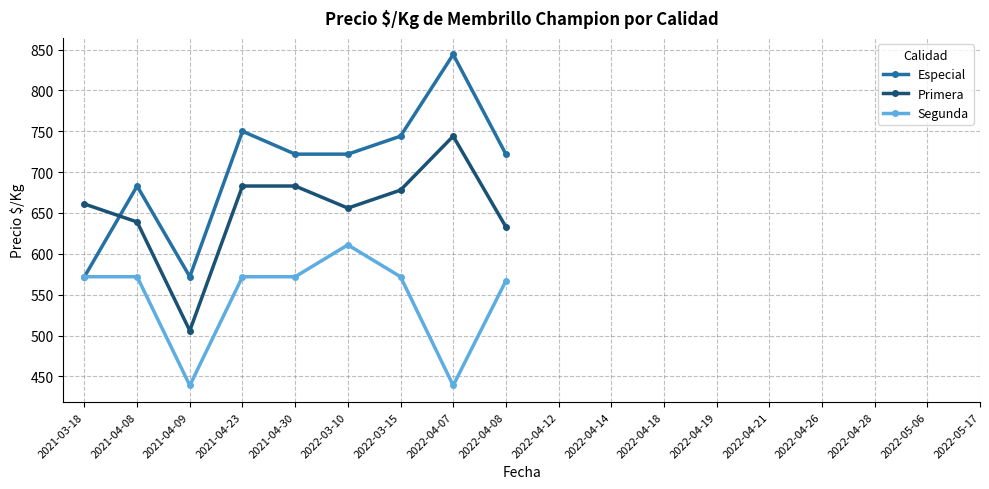

How many lines are shown in the chart?

3